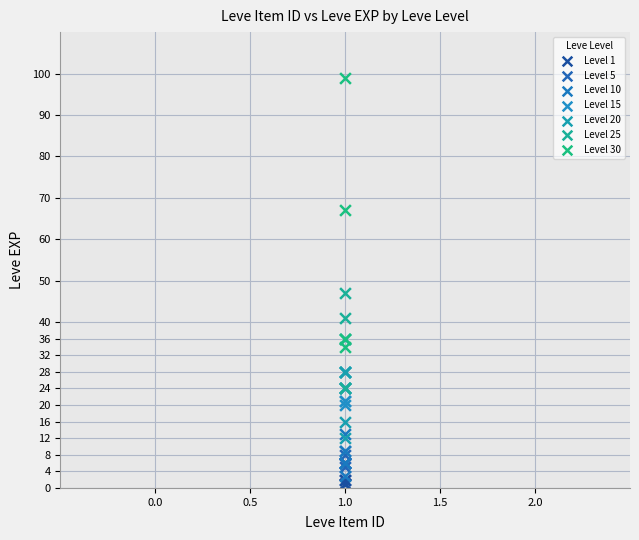

Which series reaches the maximum Y coordinate?

Level 30